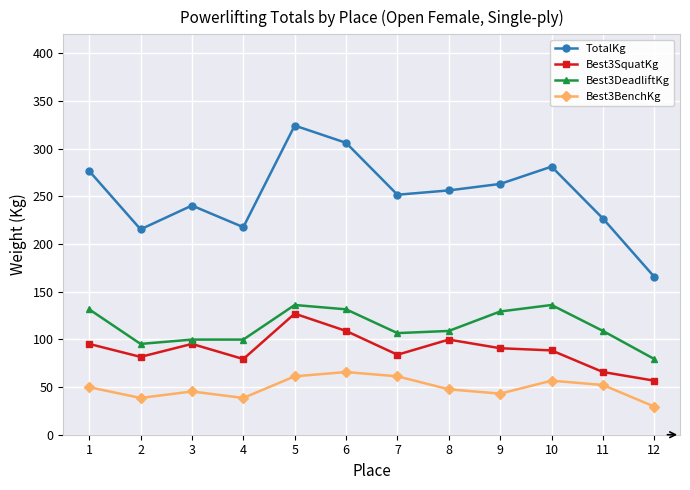

True or false: Best3DeadliftKg and Best3SquatKg cross at least once.

False